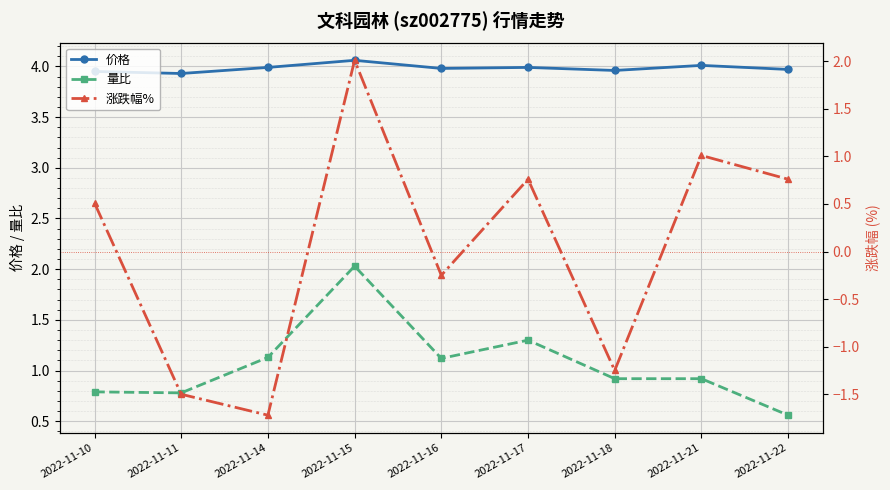

Is it true that 价格 equals 4.0 at 2022-11-17?

True